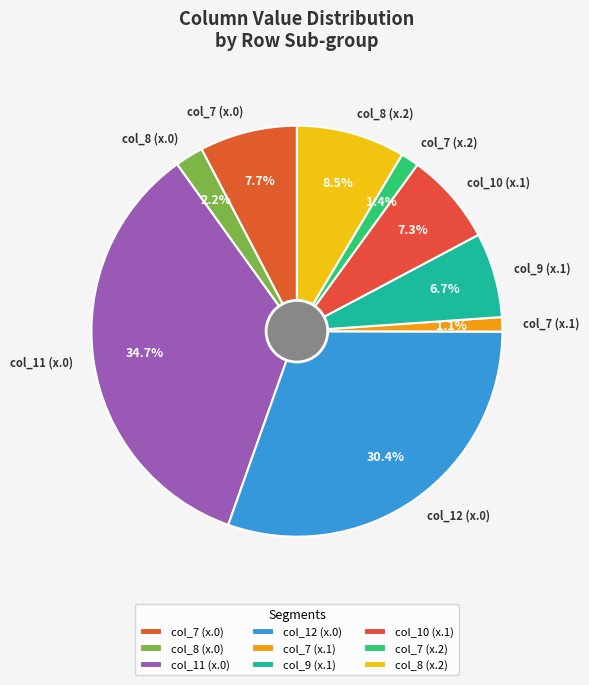

Is there any slice that represents more than half of the pie?

No